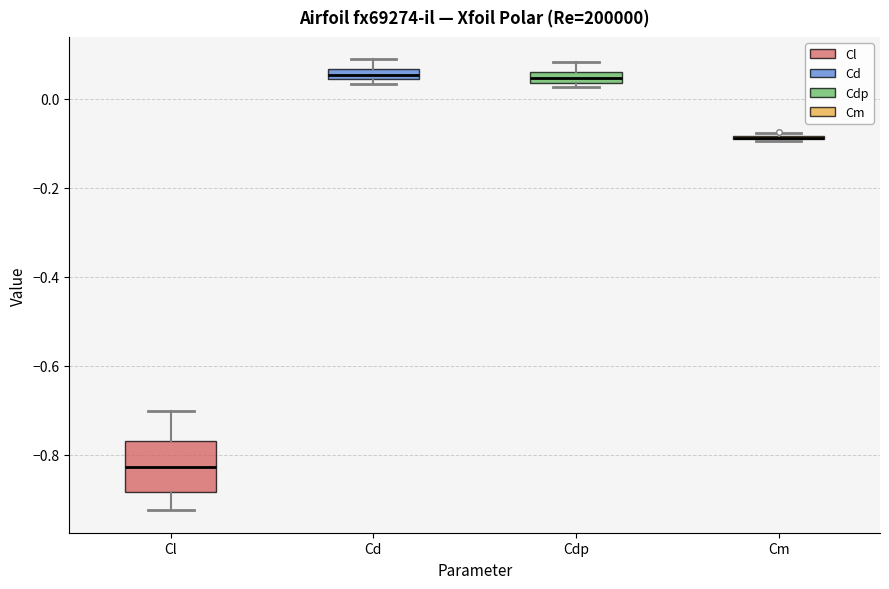

Comparing the boxes themselves (not the whiskers), which one is the tallest?

Cl